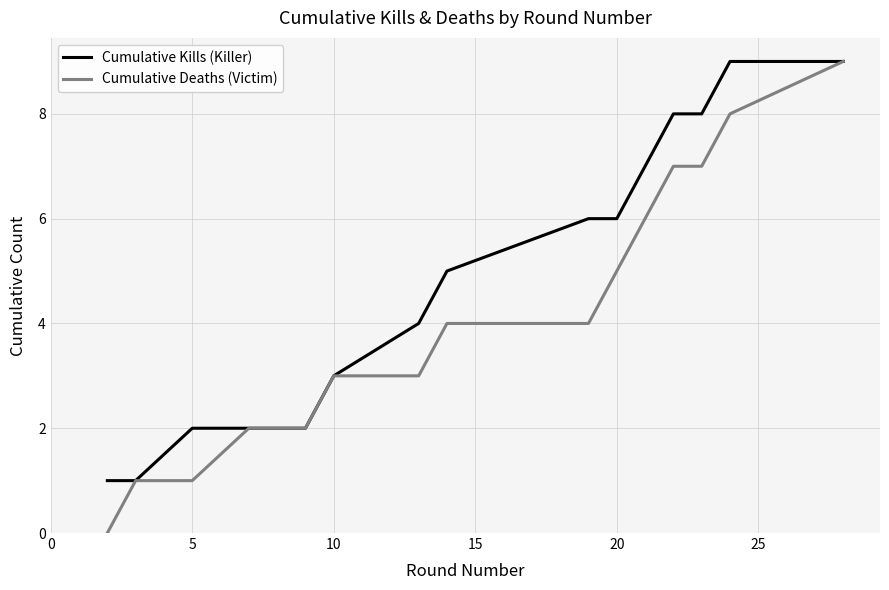

Which series has the largest total across all categories?

Cumulative Kills (Killer)